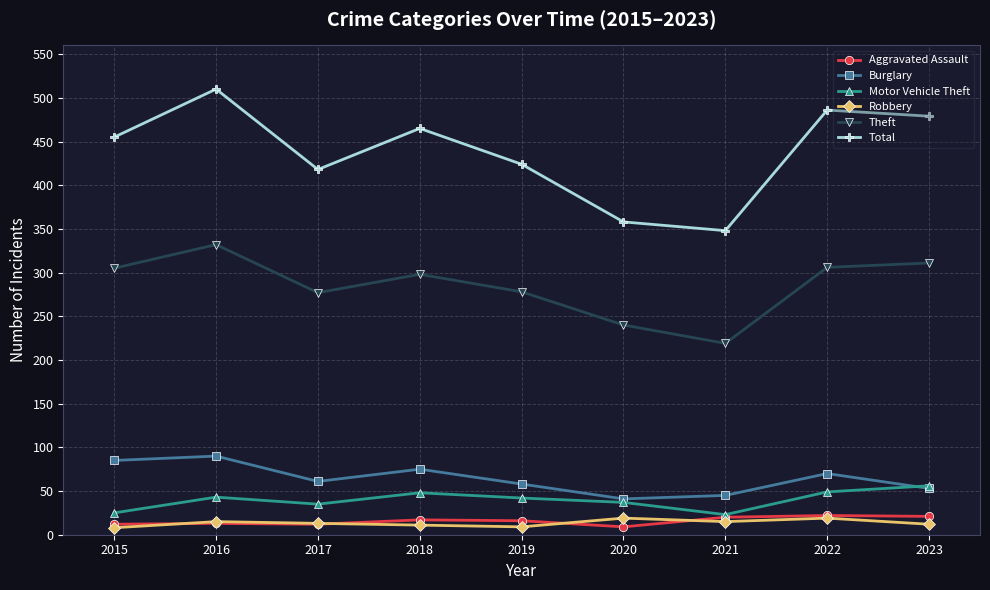

What is the minimum value shown in the chart?

8